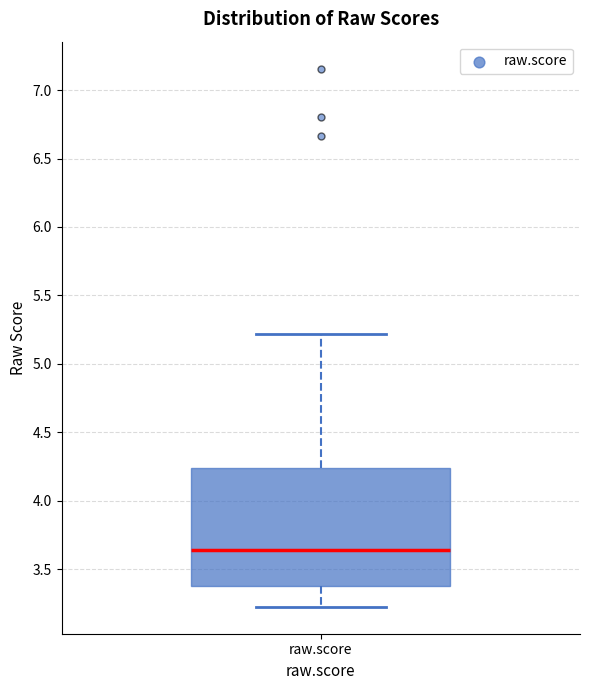

Where is the lower edge of the box for raw.score on the y-axis? The values are not printed on the chart, so give them approximately, as read against the axis.

3.40